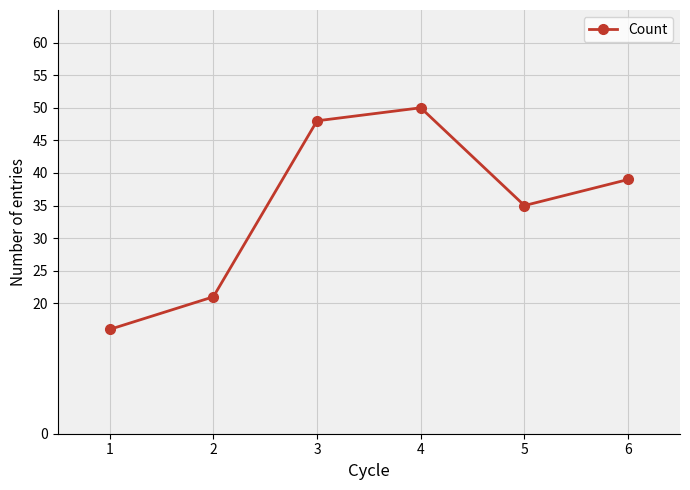

At which category does the data reach its first local valley?

5